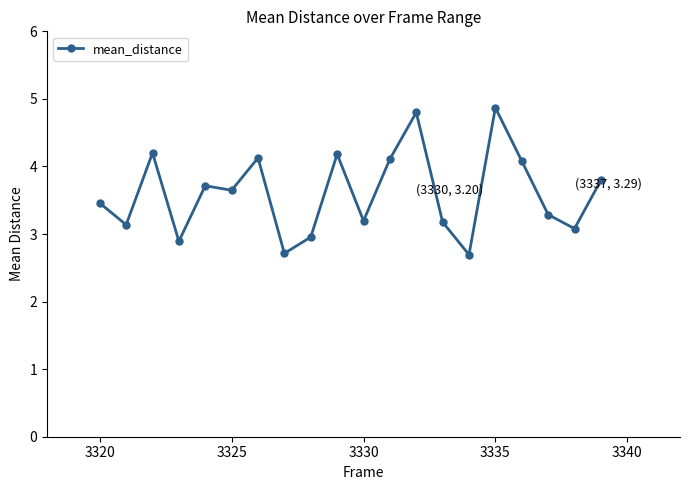

True or false: there are more than 1 points higher than both neighbors.

True